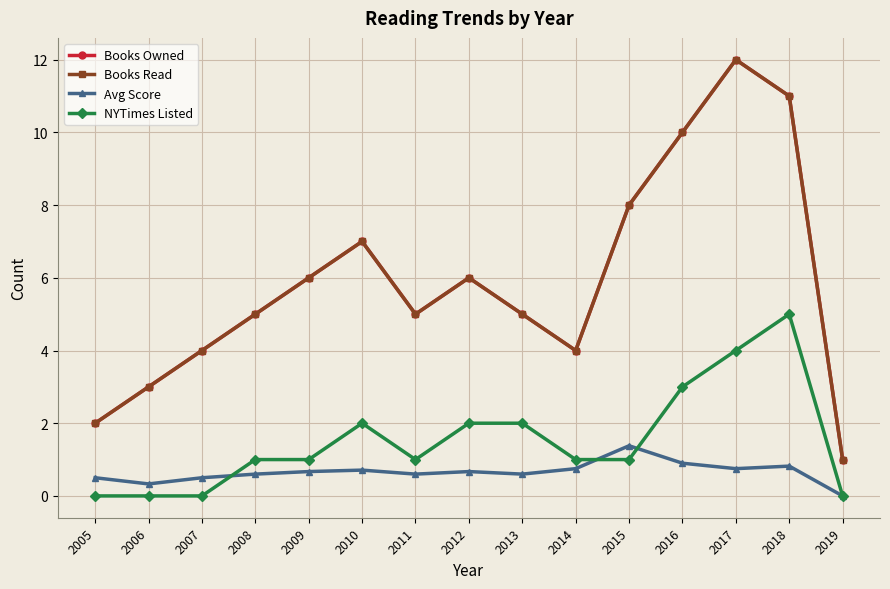

Does the chart have visible grid lines?

Yes